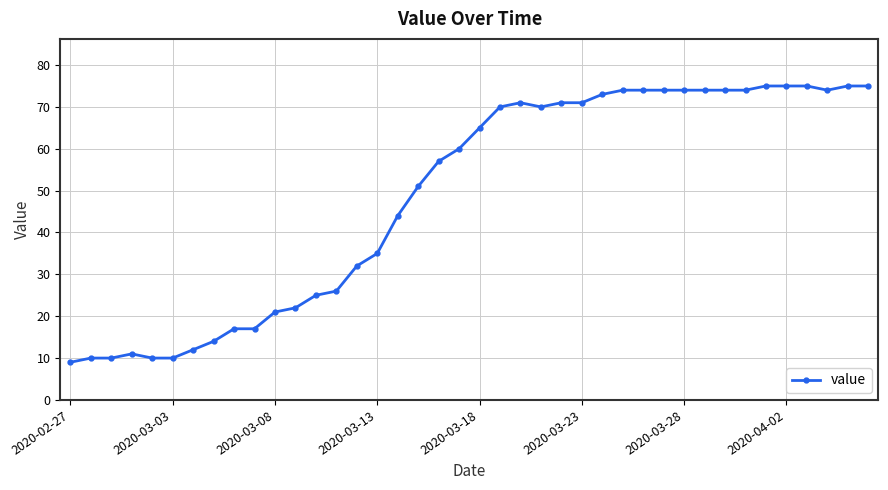

True or false: the data has more than 1 interior local peaks.

True